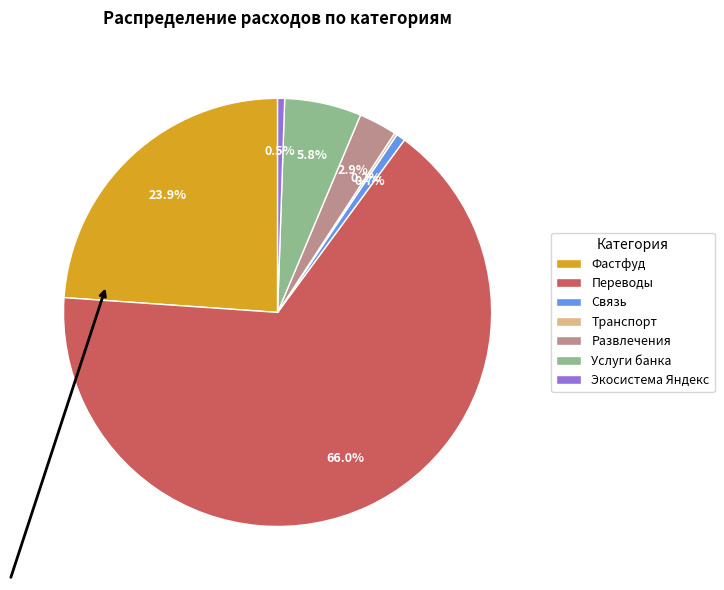

Combined, what portion of the pie is Развлечения and Экосистема Яндекс?

3.4%